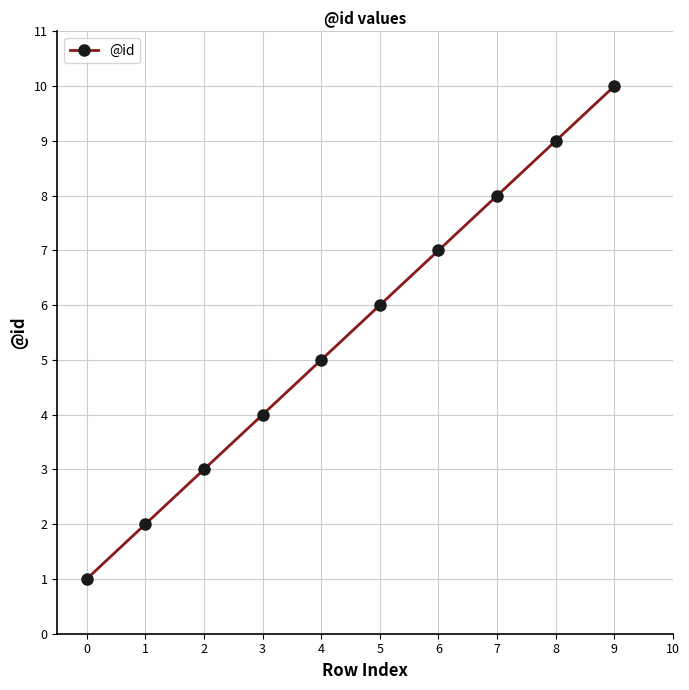

What is the sum of all values?

55